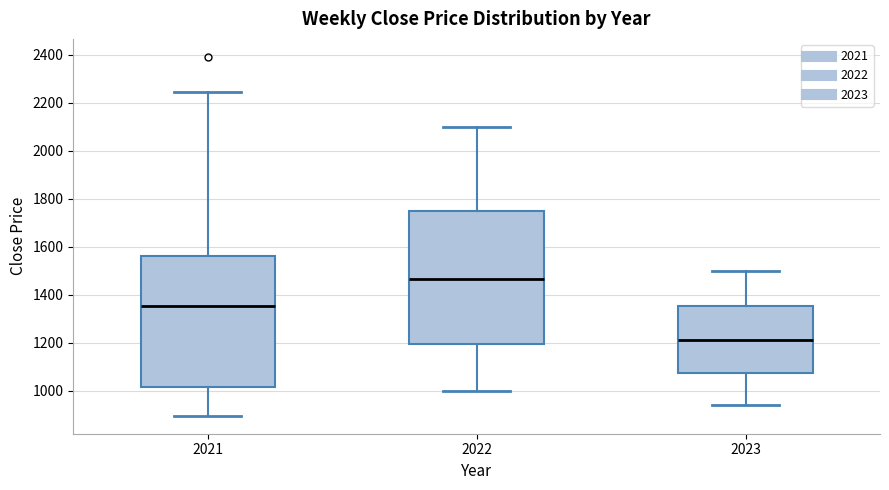

Which box has the lowest median line?

2023